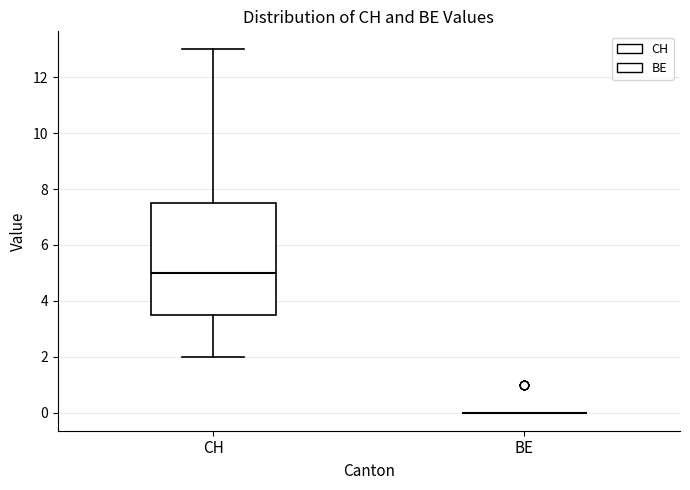

Which box is the tallest, from its lower edge to its upper edge?

CH